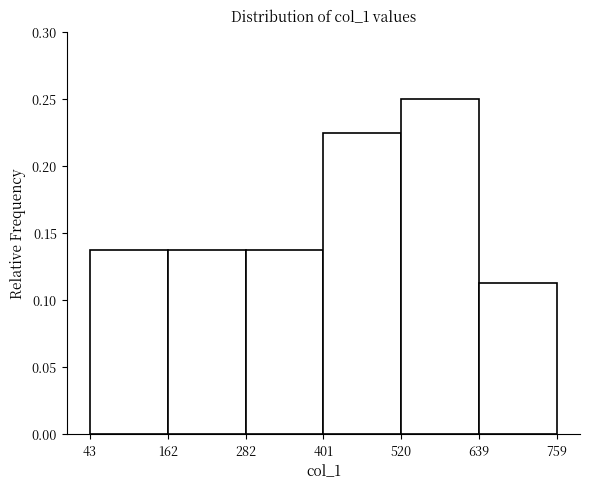

Reading left to right, transcribe this chart: for each bar, give the range it covers on the x-axis and its height. The values are not printed on the chart, so give them approximately, as read against the axis.

43 to 162: 0.140
162 to 282: 0.140
282 to 401: 0.140
401 to 520: 0.225
520 to 639: 0.250
639 to 759: 0.115